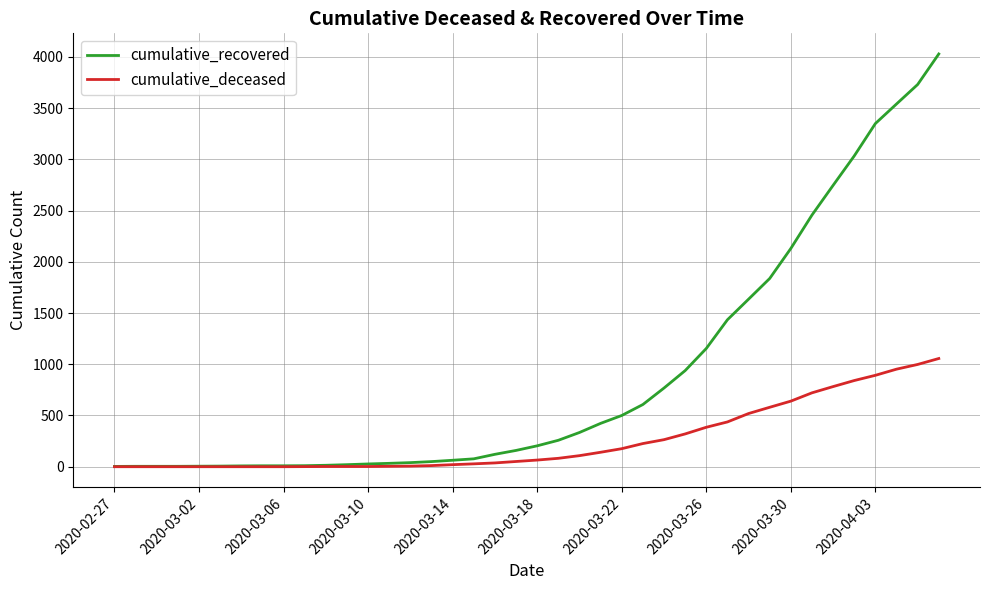

Rank the series by their average value, from highest to lowest.

cumulative_recovered, cumulative_deceased